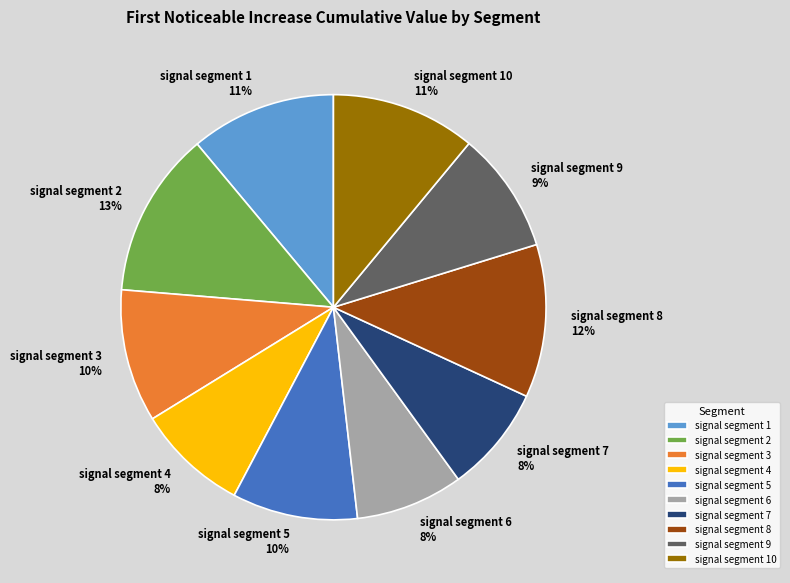

How many slices are in this pie chart?

10